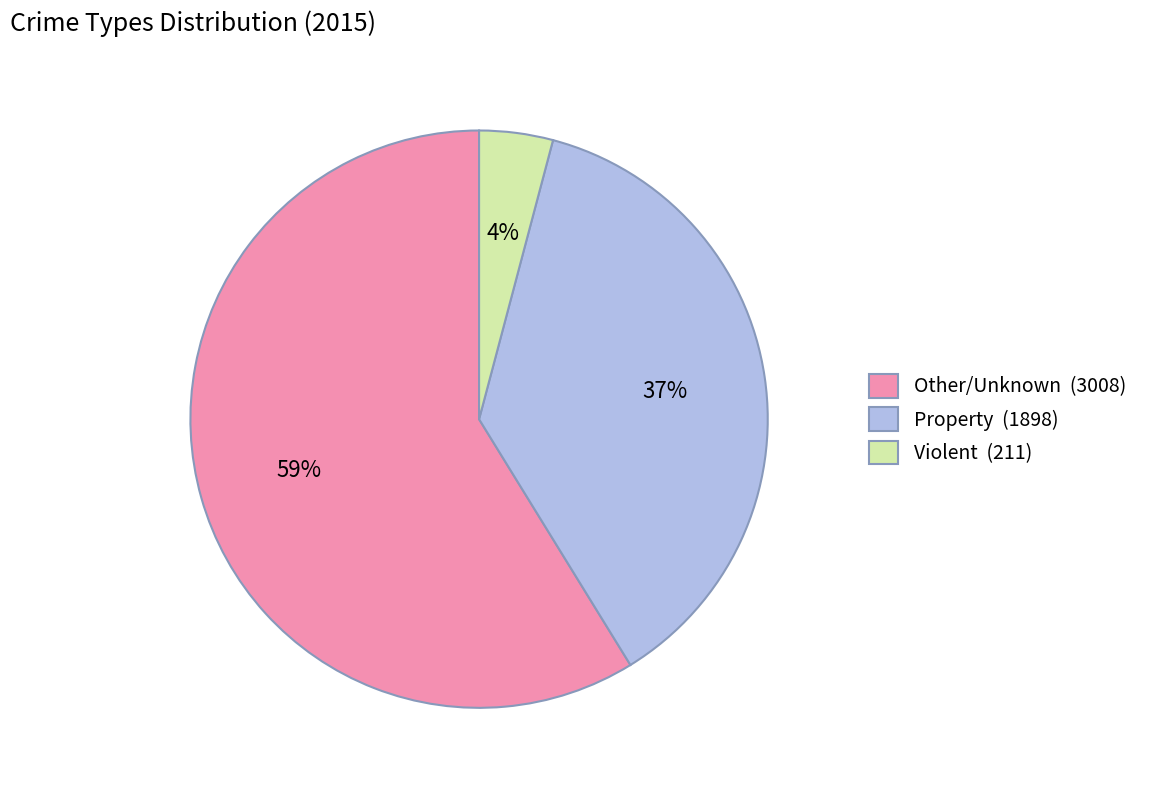

Is there a majority slice in this chart?

Yes